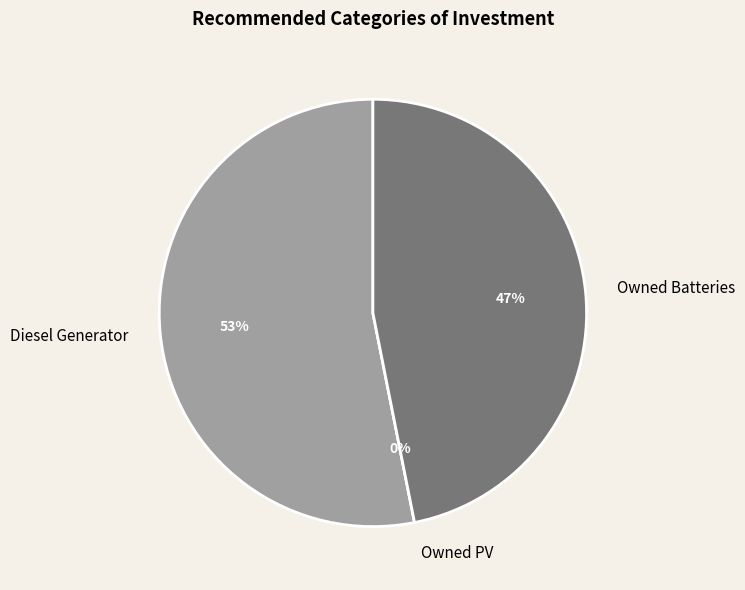

Which category has the biggest portion of the pie?

Diesel Generator